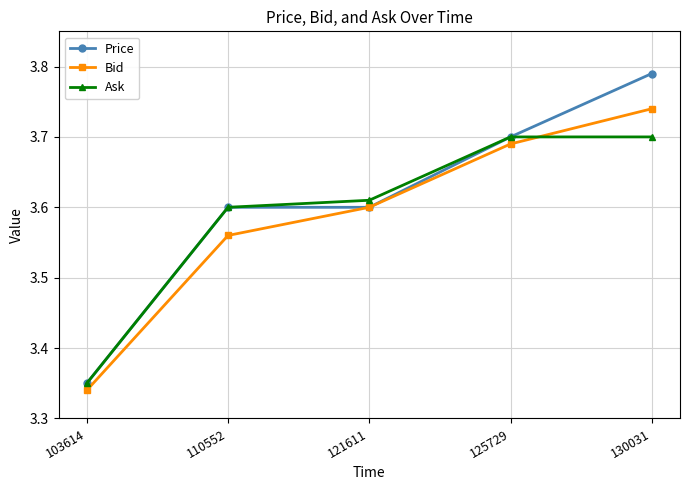

List the series in order of their peak value, highest first.

Price, Bid, Ask